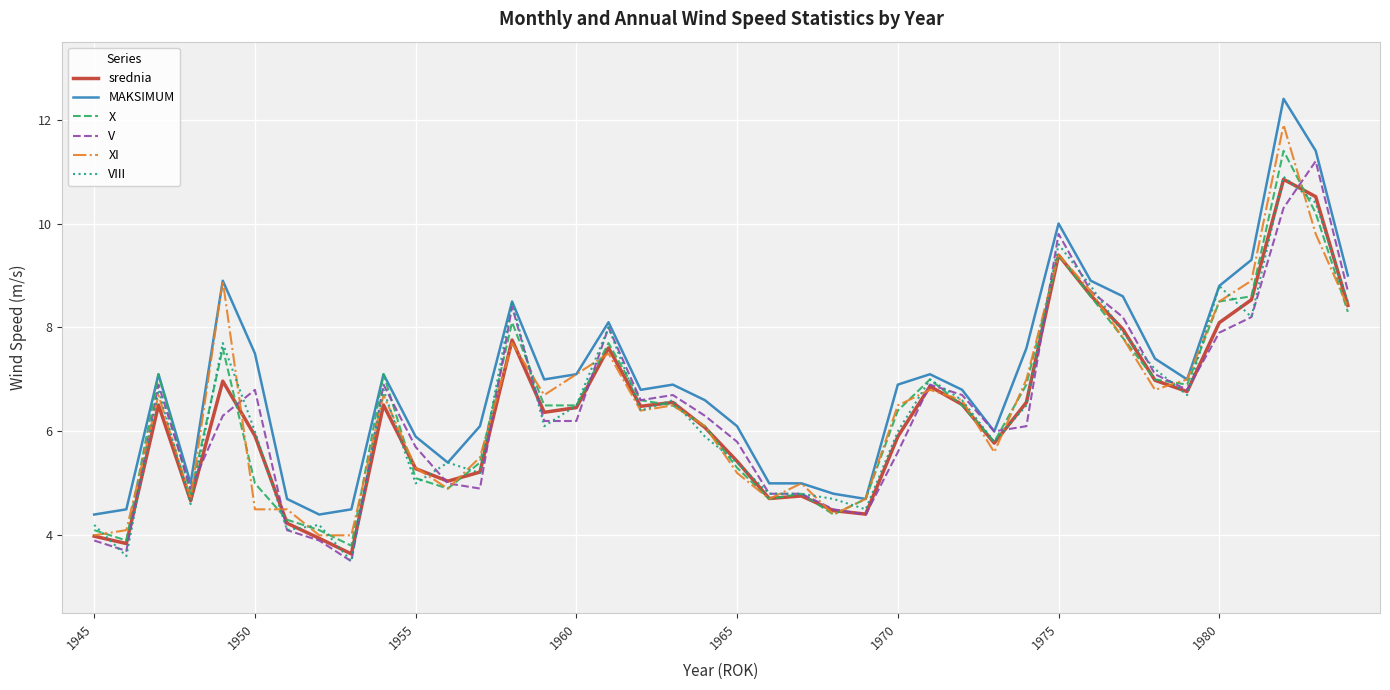

Which series has the widest spread of values?

MAKSIMUM